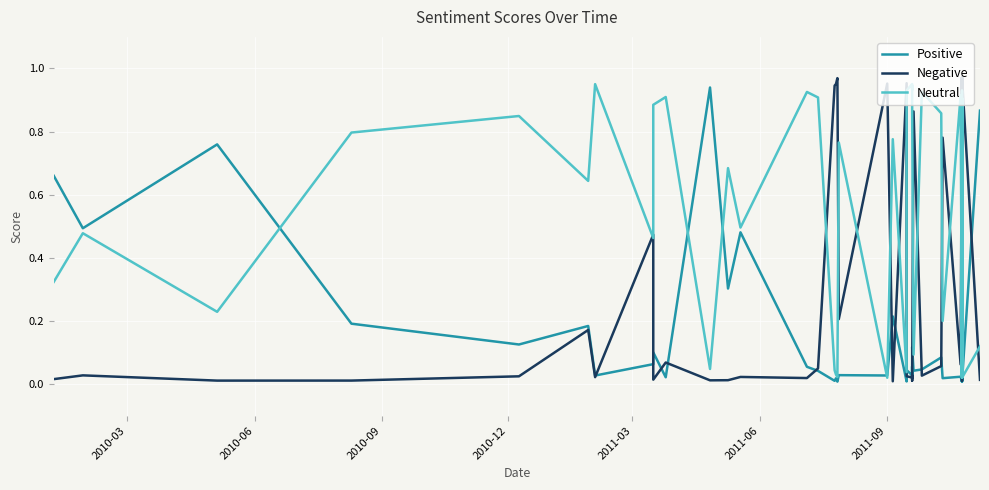

Which series has the largest total across all categories?

Neutral